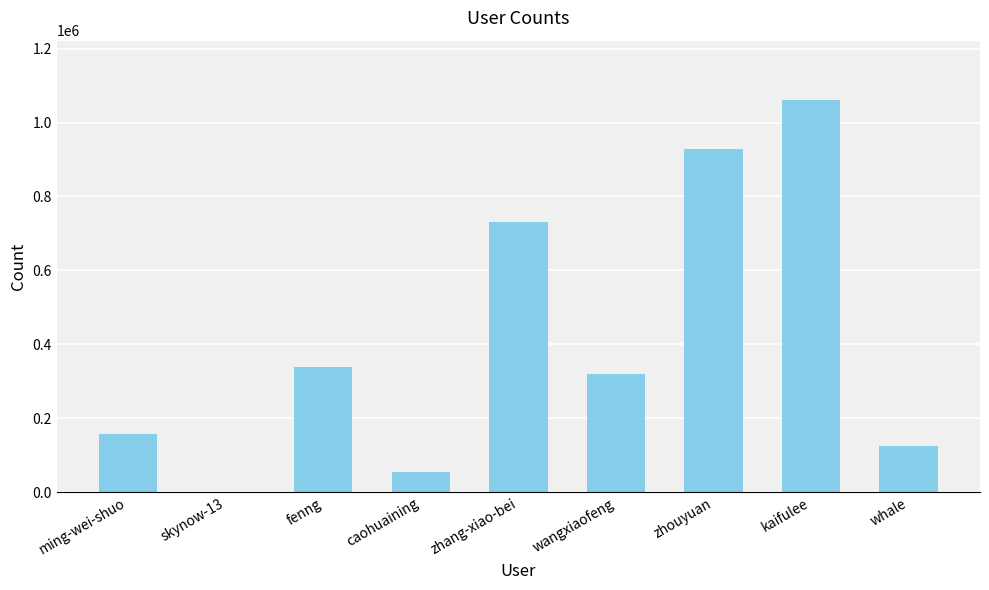

Reading left to right, list all the values displayed in this chart.

ming-wei-shuo=156671	skynow-13=3	fenng=338327	caohuaining=54821	zhang-xiao-bei=731528	wangxiaofeng=319286	zhouyuan=929511	kaifulee=1062192	whale=123235